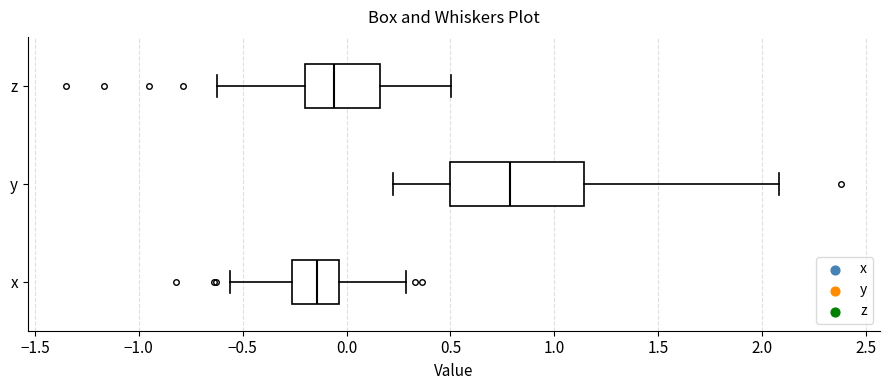

Where does the left whisker of the box for z end on the x-axis? The values are not printed on the chart, so give them approximately, as read against the axis.

-0.60